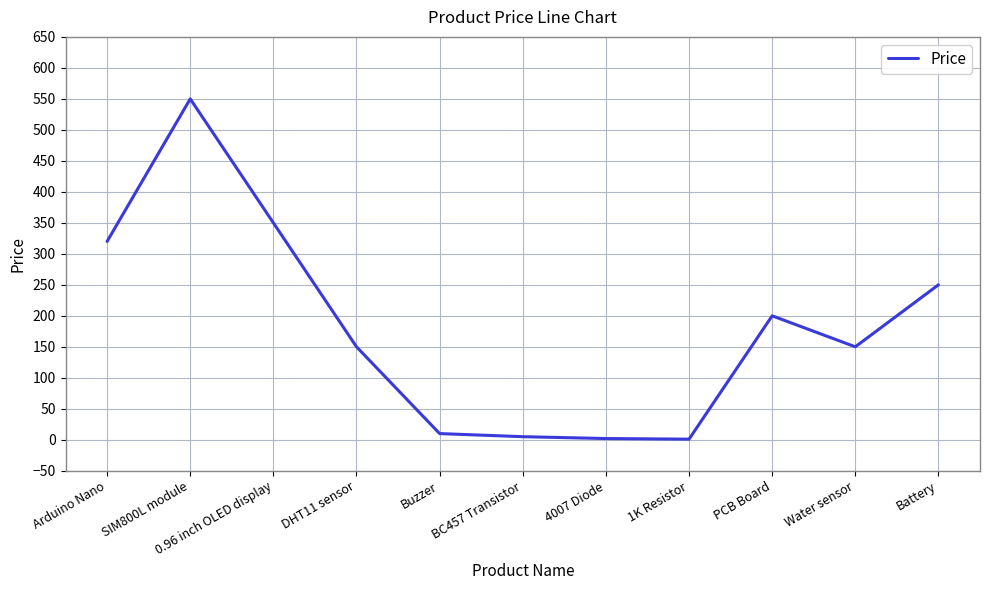

What is the greatest value displayed?

550